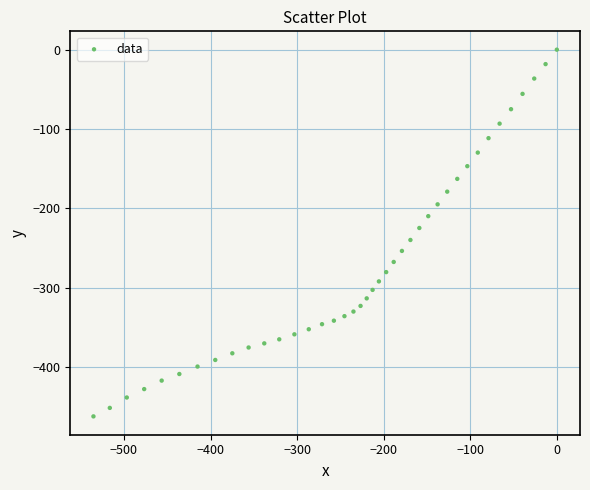

What is the range of X values (max minus min)?

535.2